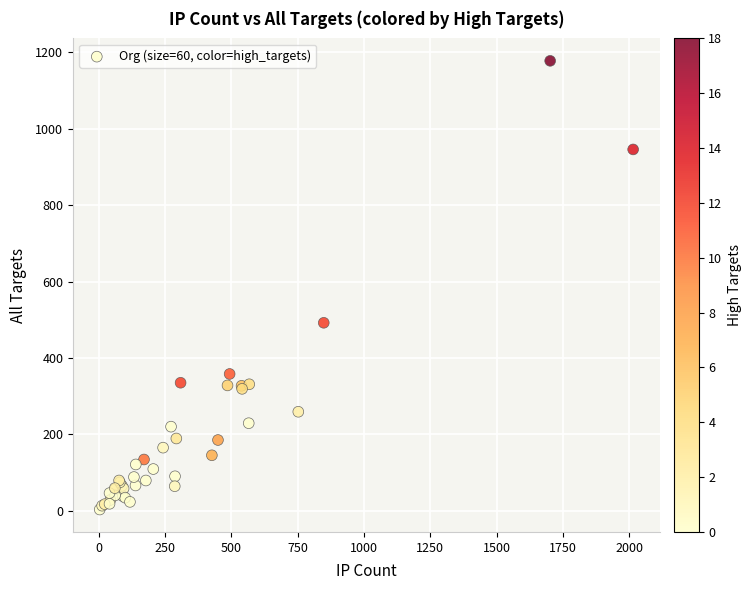

What Y value in the scatter plot is closest to 590?

492